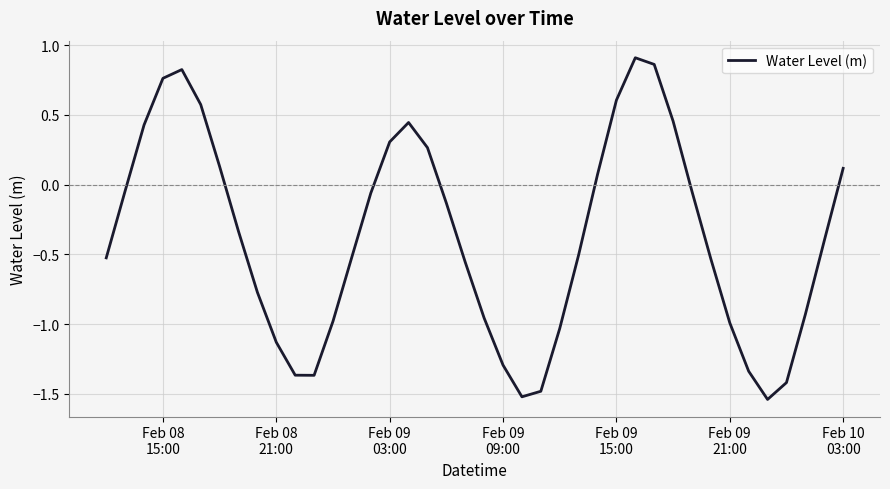

Reading left to right, list all the values displayed in this chart.

-0.5	-0.0	0.4	0.8	0.8	0.6	0.1	-0.3	-0.8	-1.1	-1.4	-1.4	-1.0	-0.5	-0.1	0.3	0.4	0.3	-0.1	-0.6	-1.0	-1.3	-1.5	-1.5	-1.0	-0.5	0.1	0.6	0.9	0.9	0.5	-0.0	-0.5	-1.0	-1.3	-1.5	-1.4	-0.9	-0.4	0.1